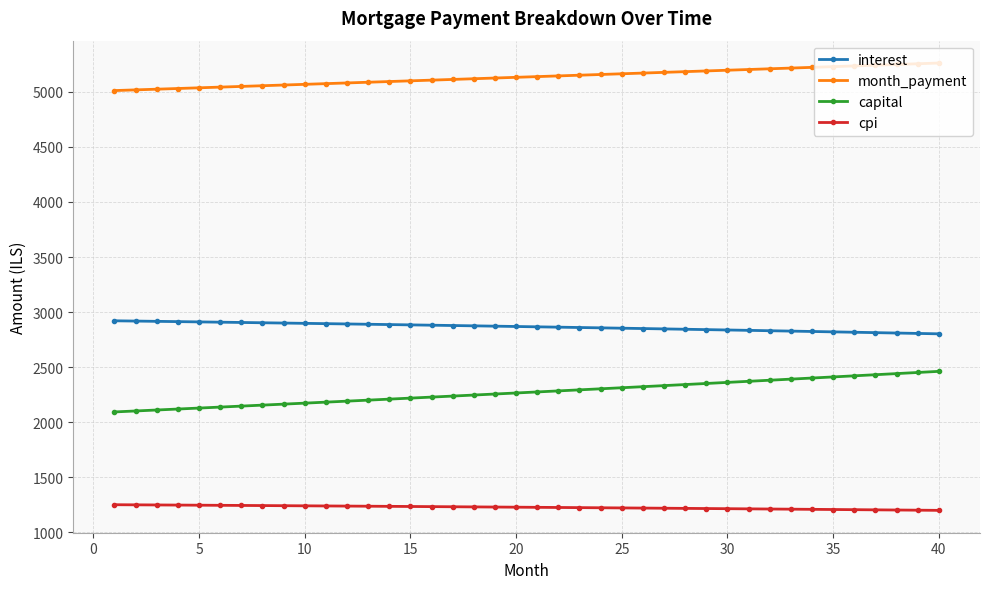

How many lines are shown in the chart?

4